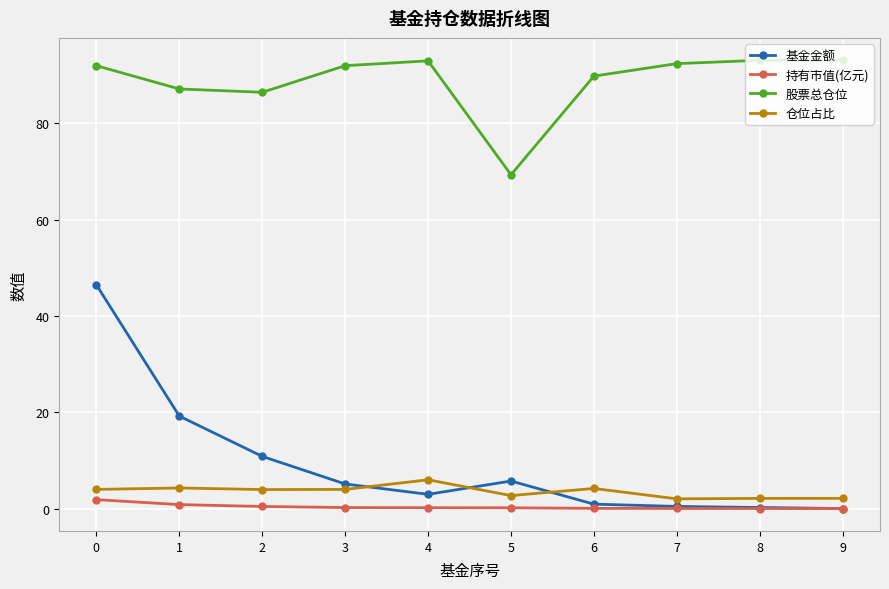

True or false: 仓位占比 and 股票总仓位 intersect in this chart.

False